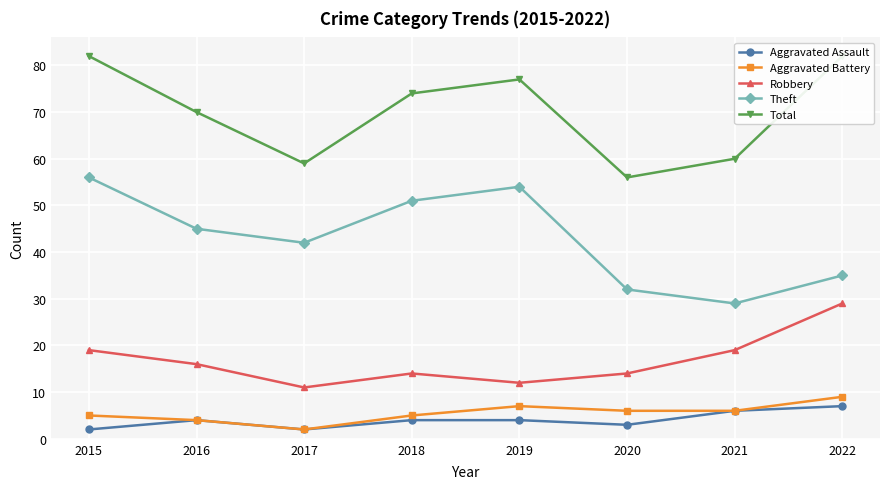

Rank the series at 2020 from lowest to highest value.

Aggravated Assault, Aggravated Battery, Robbery, Theft, Total